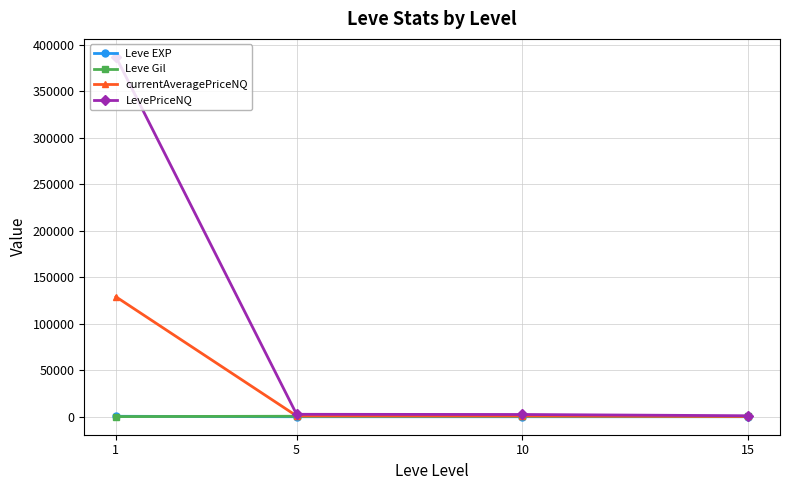

What is the sum of all LevePriceNQ values?

393034.0